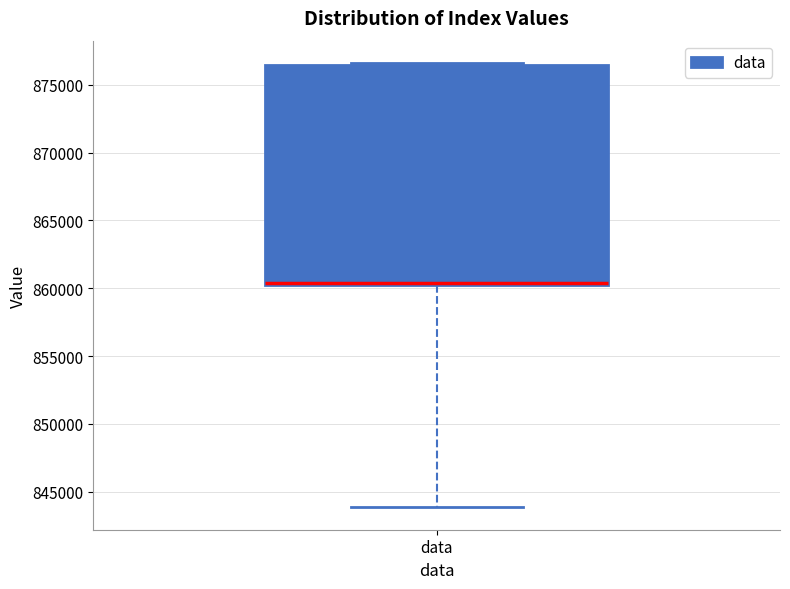

Where is the lower edge of the box for data on the y-axis? The values are not printed on the chart, so give them approximately, as read against the axis.

860000